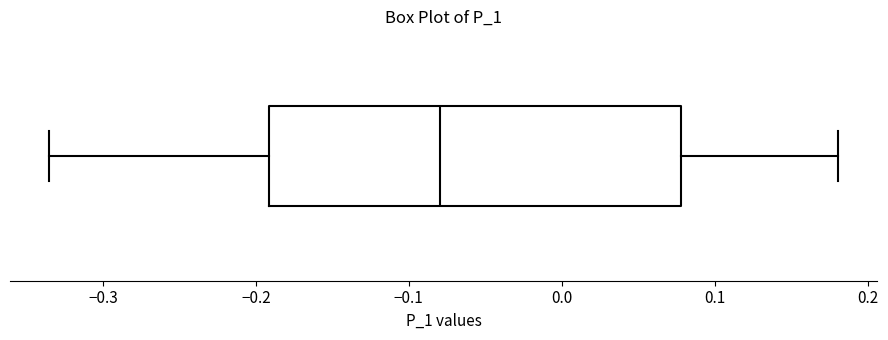

Read this box plot against the x-axis: the position of the median line, the range covered by the box, and the ends of both whiskers. The values are not printed on the chart, so give them approximately, as read against the axis.

median -0.08, box -0.19 to 0.08, whiskers -0.34 to 0.18